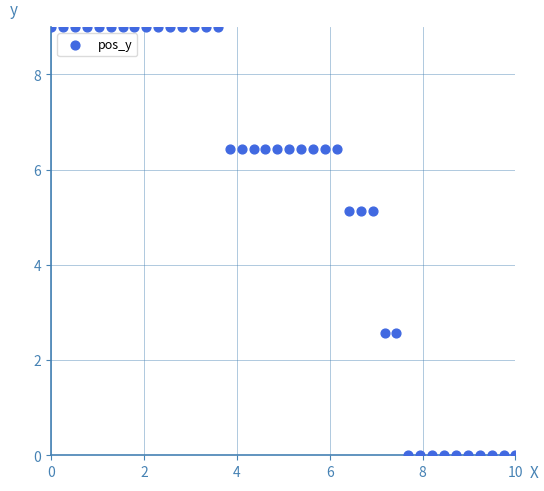

What is the range of Y values (max minus min)?

9.0